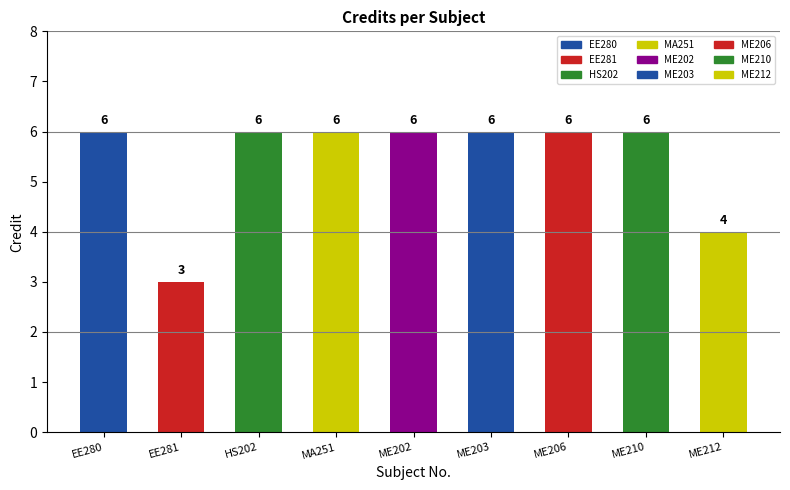

How many data points are less than 6?

2